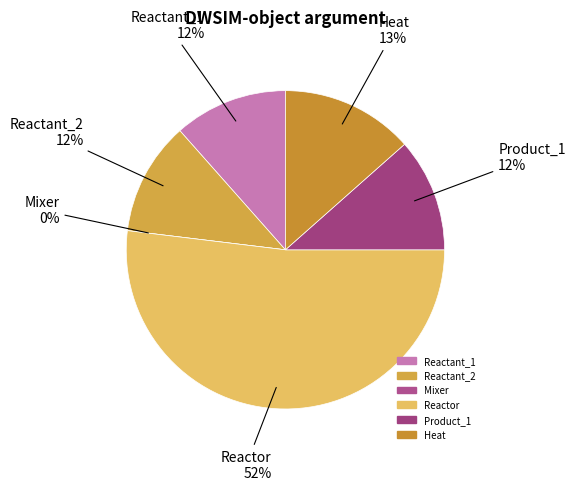

To the nearest percent, what percentage of the pie is Heat?

13%